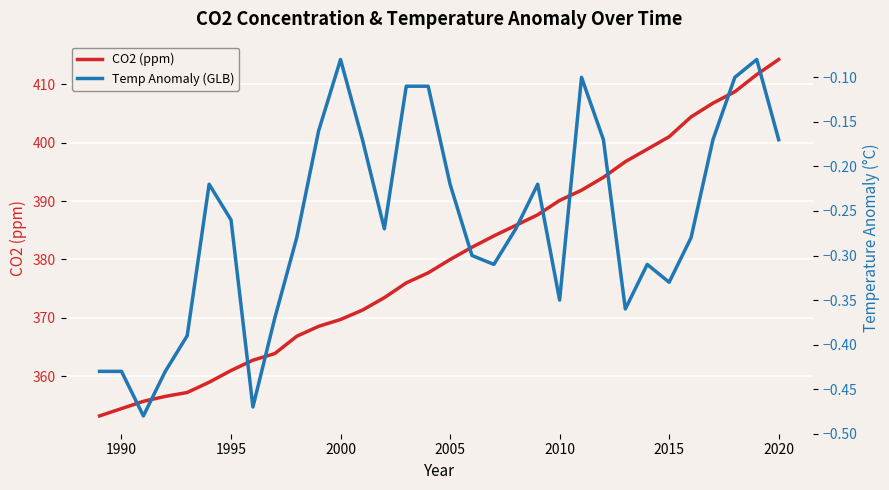

Count the number of data series in this chart.

2